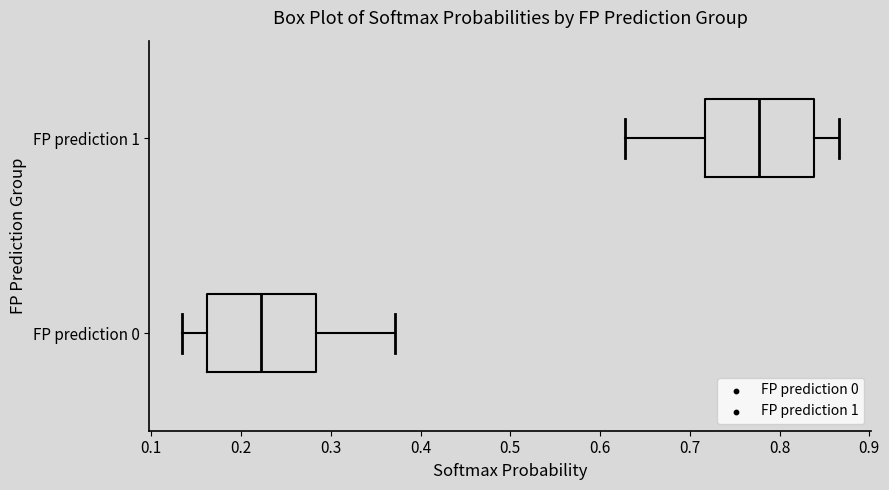

Reading bottom to top, read every box against the x-axis: the position of its median line, the range the box covers, and the ends of its whiskers. The values are not printed on the chart, so give them approximately, as read against the axis.

FP prediction 0: median 0.22, box 0.16 to 0.28, whiskers 0.13 to 0.37
FP prediction 1: median 0.78, box 0.72 to 0.84, whiskers 0.63 to 0.87